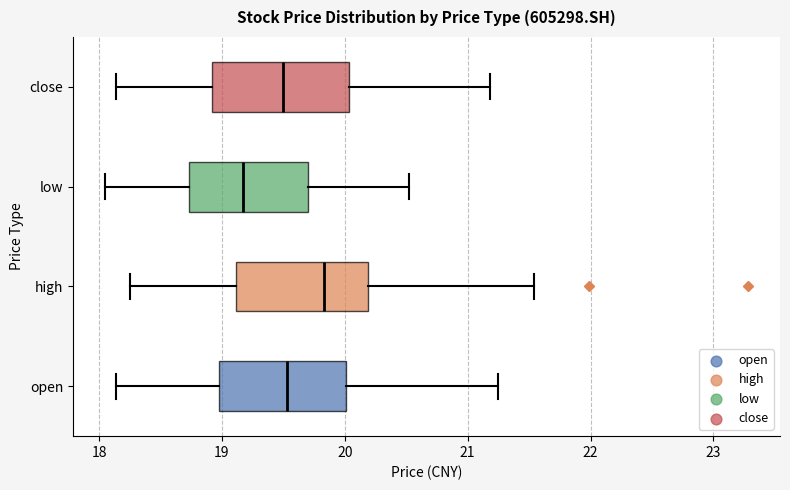

Reading bottom to top, transcribe this box plot: for each box, give where its median line is, the range the box spans, and where its two whiskers end, as read against the x-axis. The values are not printed on the chart, so give them approximately, as read against the axis.

open: median 19.5, box 19.0 to 20.0, whiskers 18.1 to 21.3
high: median 19.8, box 19.1 to 20.2, whiskers 18.3 to 21.5
low: median 19.2, box 18.7 to 19.7, whiskers 18.1 to 20.5
close: median 19.5, box 18.9 to 20.0, whiskers 18.1 to 21.2